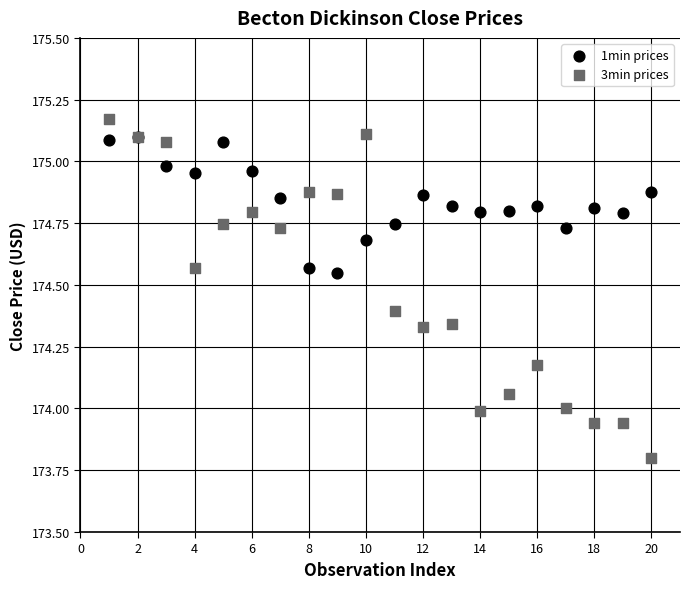

Which series reaches the maximum Y coordinate?

3min prices